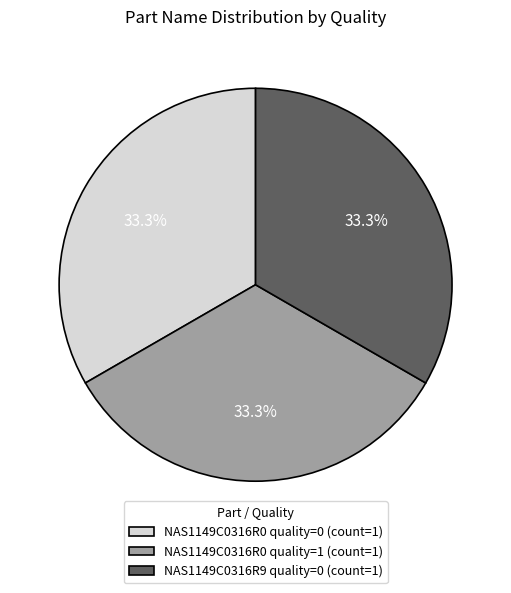

What is the ratio of the value at NAS1149C0316R0 quality=0 (count=1) to the value at NAS1149C0316R9 quality=0 (count=1)?

1.0